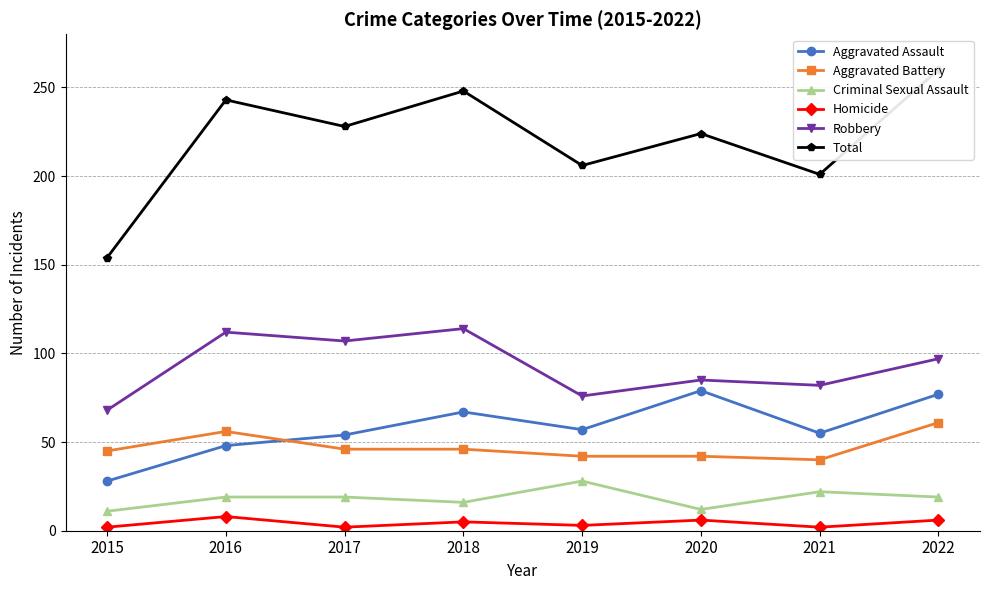

Reading left to right, what are all the values shown in this chart?

Aggravated Assault: 28	48	54	67	57	79	55	77
Aggravated Battery: 45	56	46	46	42	42	40	61
Criminal Sexual Assault: 11	19	19	16	28	12	22	19
Homicide: 2	8	2	5	3	6	2	6
Robbery: 68	112	107	114	76	85	82	97
Total: 154	243	228	248	206	224	201	260